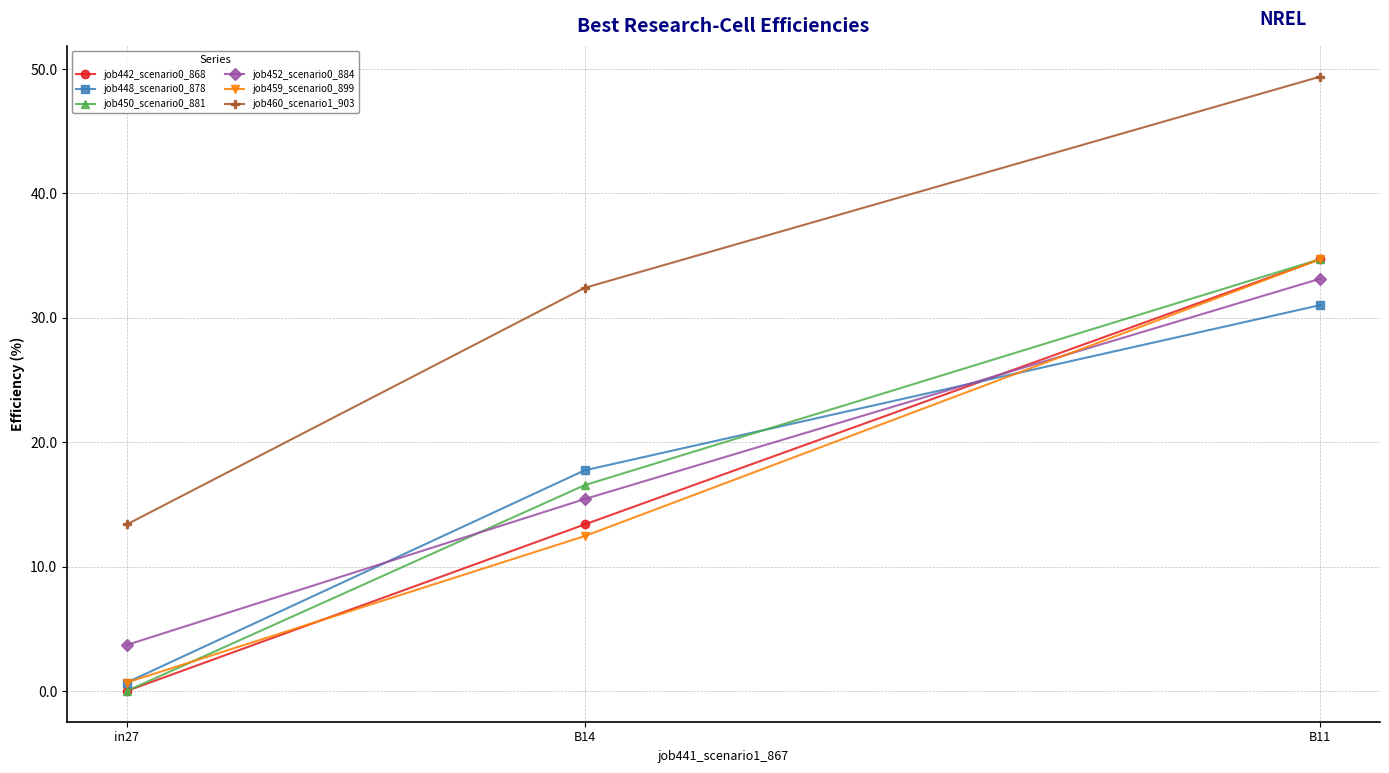

Reading left to right, extract all data points from this chart.

job442_scenario0_868: in27=0.0	B14=0.1	B11=0.3
job448_scenario0_878: in27=0.0	B14=0.2	B11=0.3
job450_scenario0_881: in27=0.0	B14=0.2	B11=0.3
job452_scenario0_884: in27=0.0	B14=0.2	B11=0.3
job459_scenario0_899: in27=0.0	B14=0.1	B11=0.3
job460_scenario1_903: in27=0.1	B14=0.3	B11=0.5